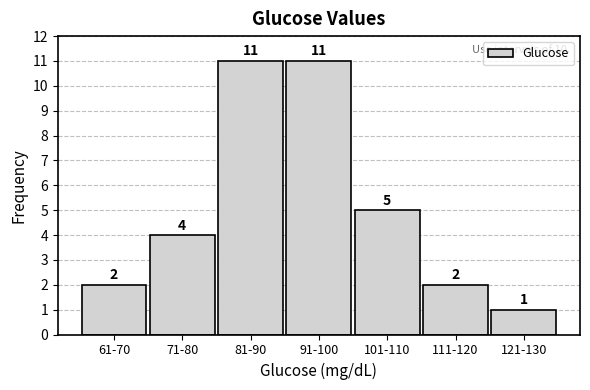

Reading right to left, extract all data points from this chart.

121-130=1	111-120=2	101-110=5	91-100=11	81-90=11	71-80=4	61-70=2